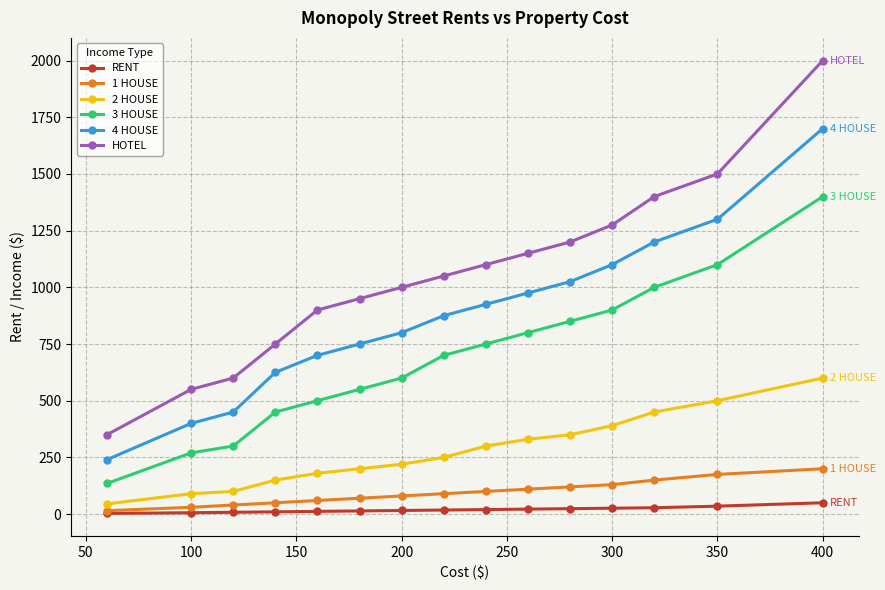

What is the lowest value of the 3 HOUSE series?

135